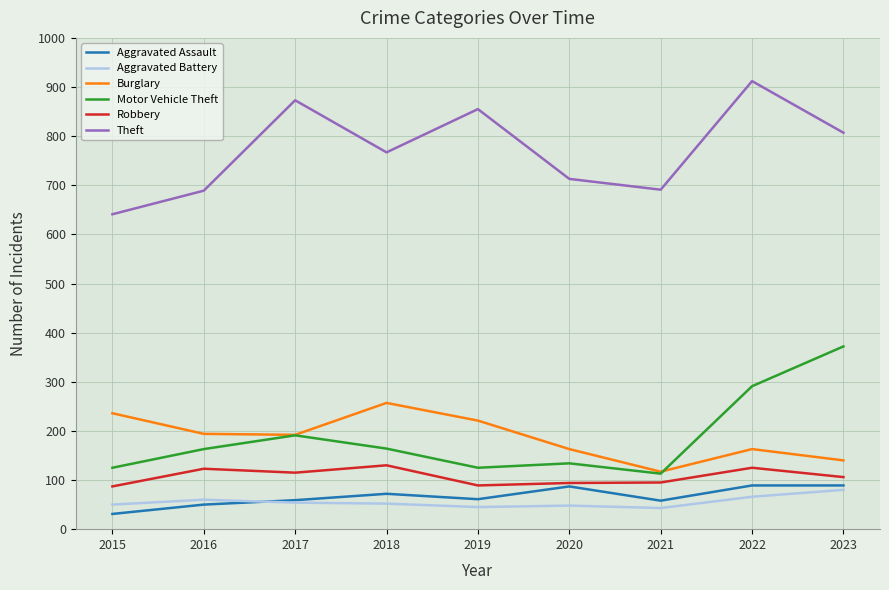

Is it true that Aggravated Battery equals 16 at 2015?

False